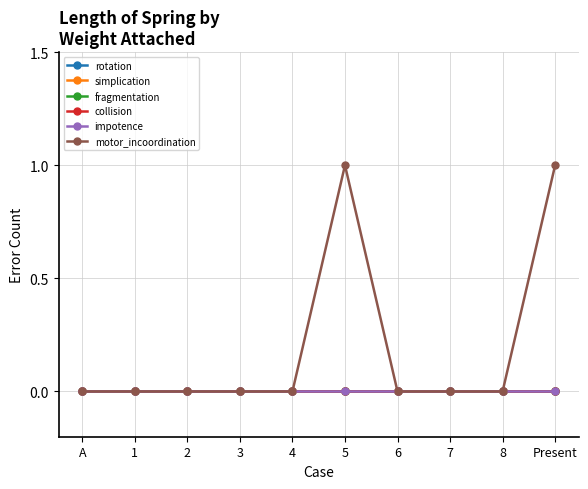

How many lines are shown in the chart?

6